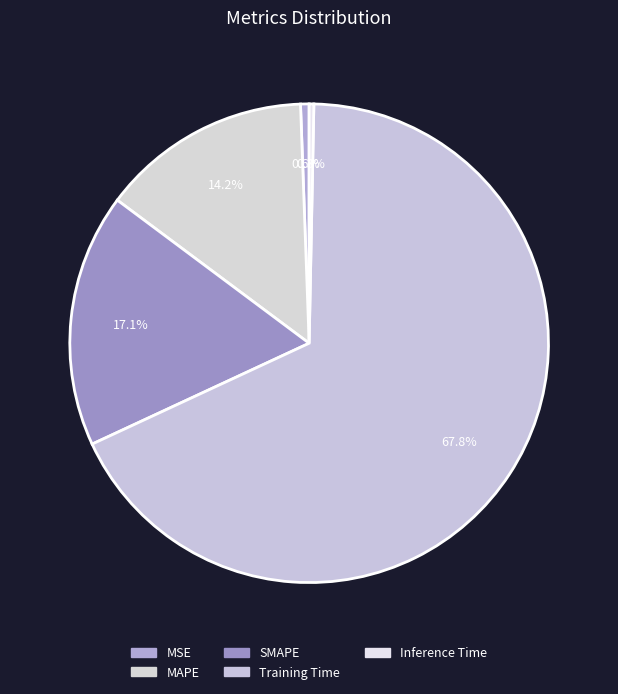

True or false: MSE accounts for 1% of the total.

True